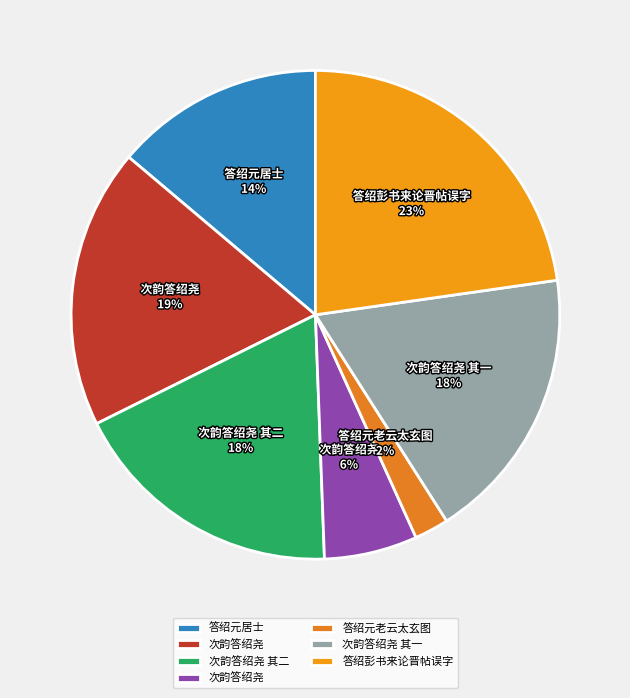

How many slices are in this pie chart?

7